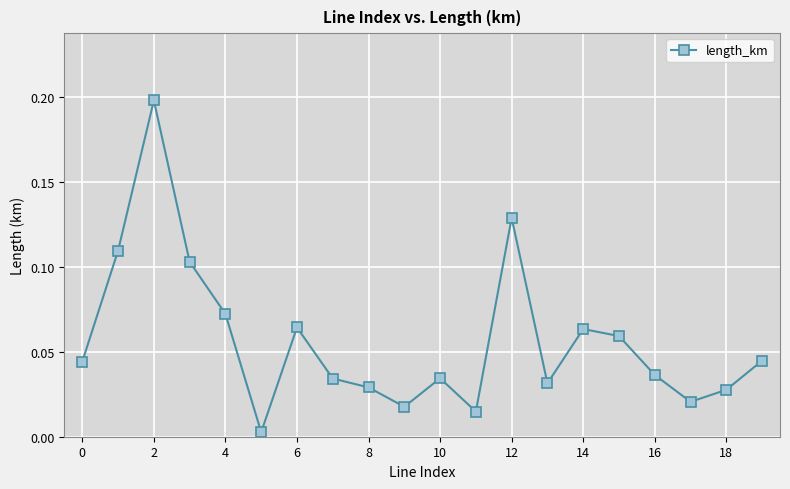

How many points are lower than both their immediate neighbors (excluding endpoints)?

5